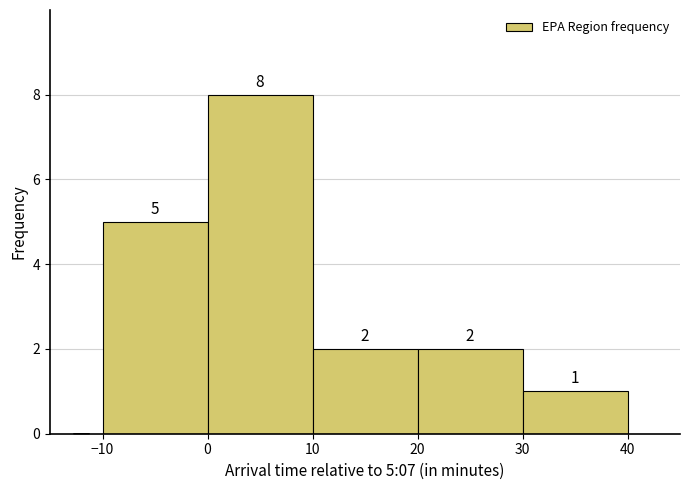

Which range on the x-axis has the tallest bar?

0 to 10